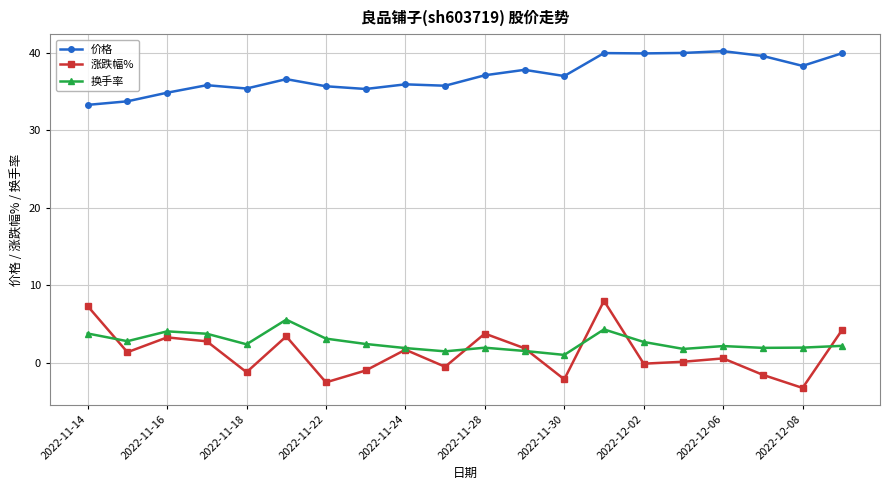

Which series has the largest total across all categories?

价格